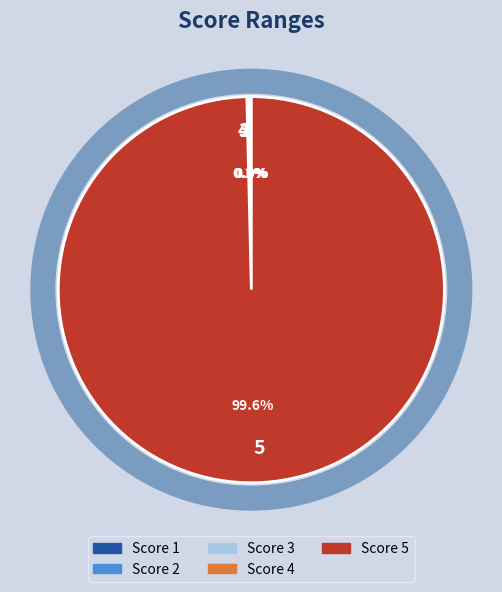

Does any single category account for the majority?

Yes